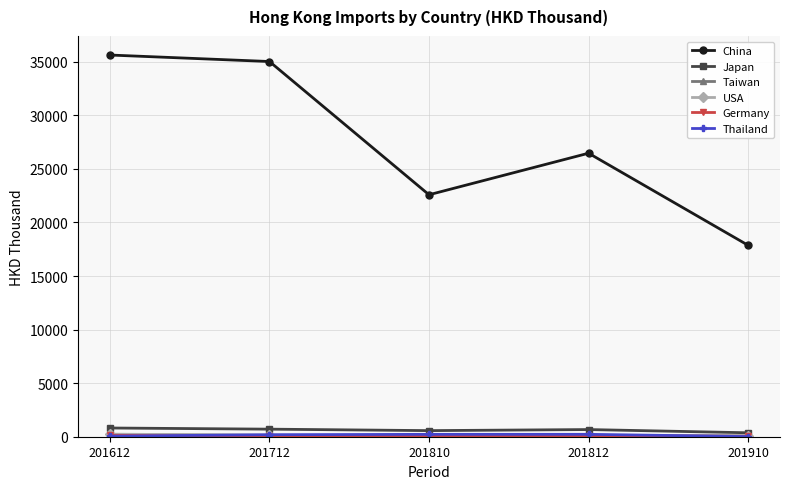

At how many categories does at least one series exceed 6298?

5